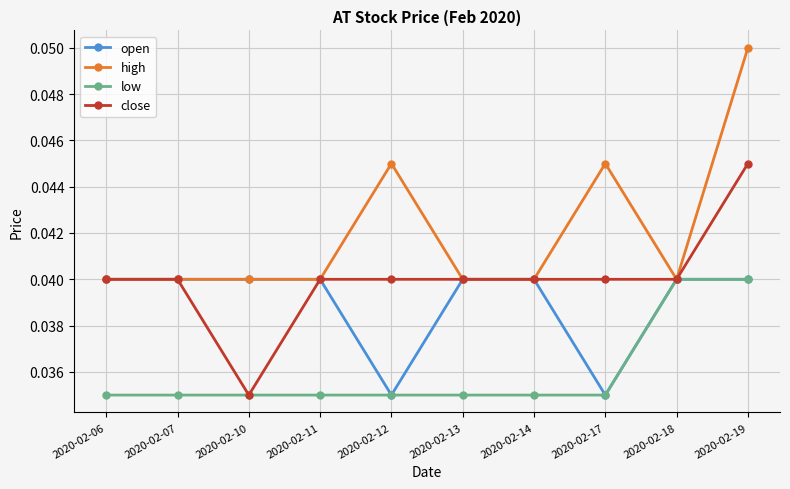

Which series has the largest total across all categories?

high